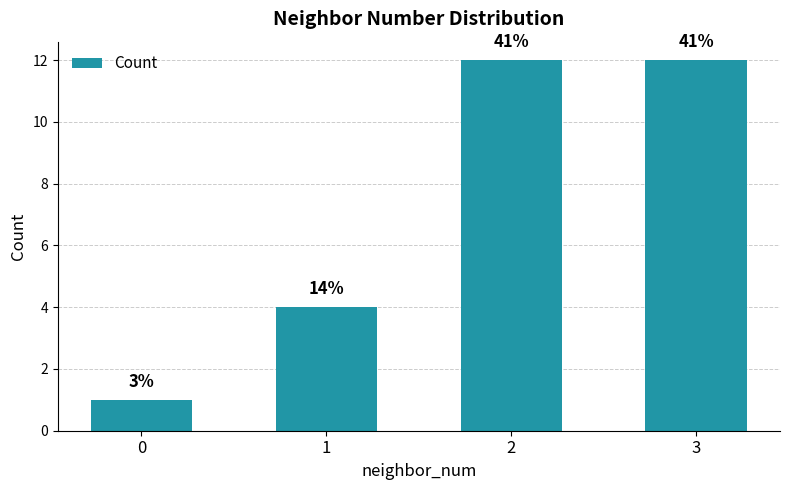

Which has a higher value, 2 or 1?

2